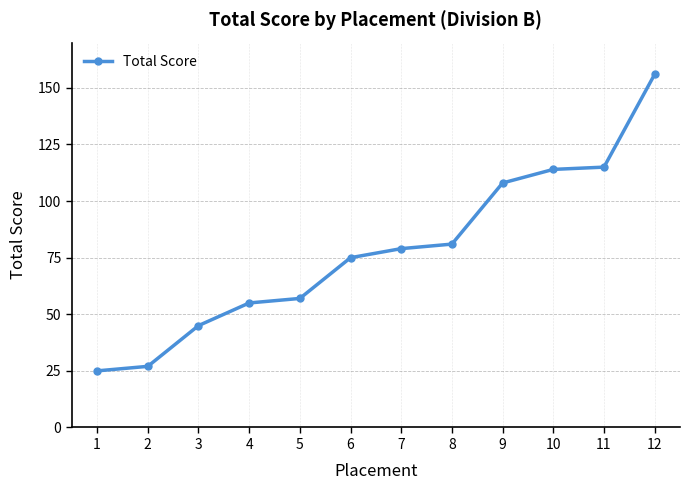

Is it true that the value at 4 is 91?

False